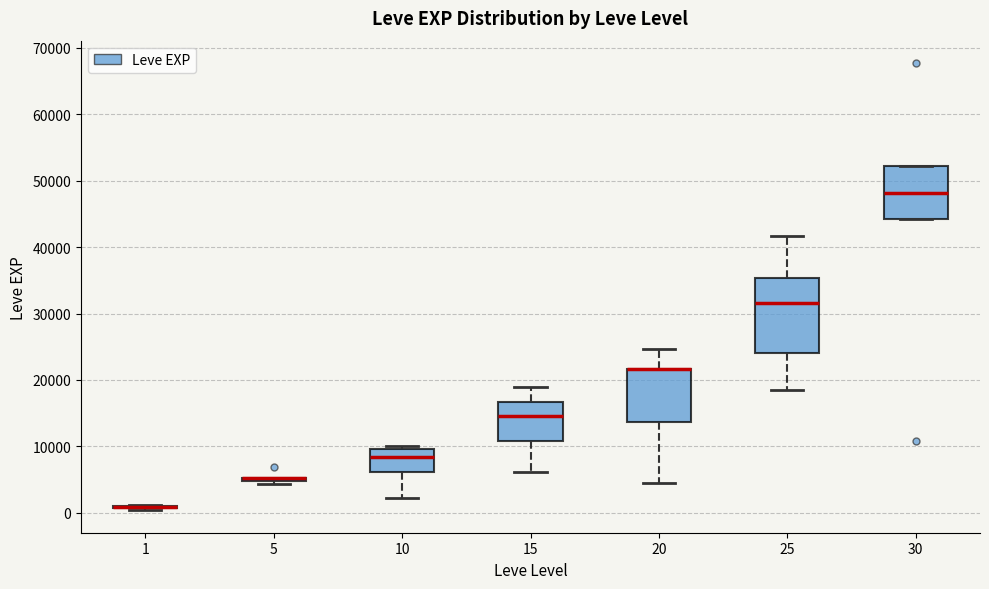

Reading left to right, read every box against the y-axis: the position of its median line, the range the box covers, and the ends of its whiskers. The values are not printed on the chart, so give them approximately, as read against the axis.

1: box collapsed to a line at 1000, whiskers 0 to 1000
5: box collapsed to a line at 5000, whiskers 4000 to 5000
10: median 8000, box 6000 to 10000, whiskers 2000 to 10000 (just above the box's upper edge)
15: median 15000, box 11000 to 17000, whiskers 6000 to 19000
20: median 22000 (drawn on the box's upper edge), box 14000 to 22000, whiskers 4000 to 25000
25: median 32000, box 24000 to 35000, whiskers 18000 to 42000
30: median 48000, box 44000 to 52000, whiskers 44000 to 52000